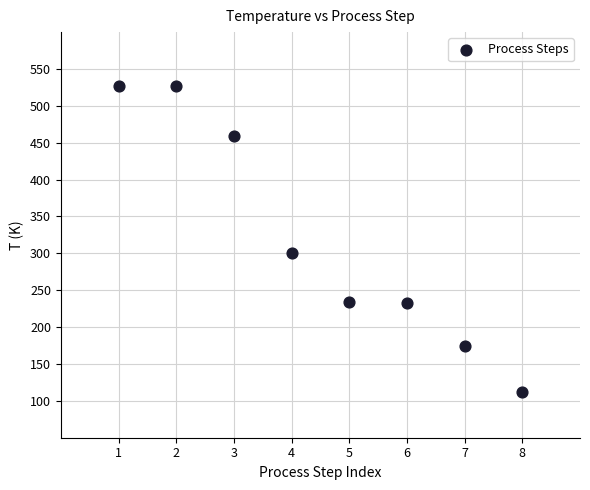

What Y value in the scatter plot is closest to 319?

300.4